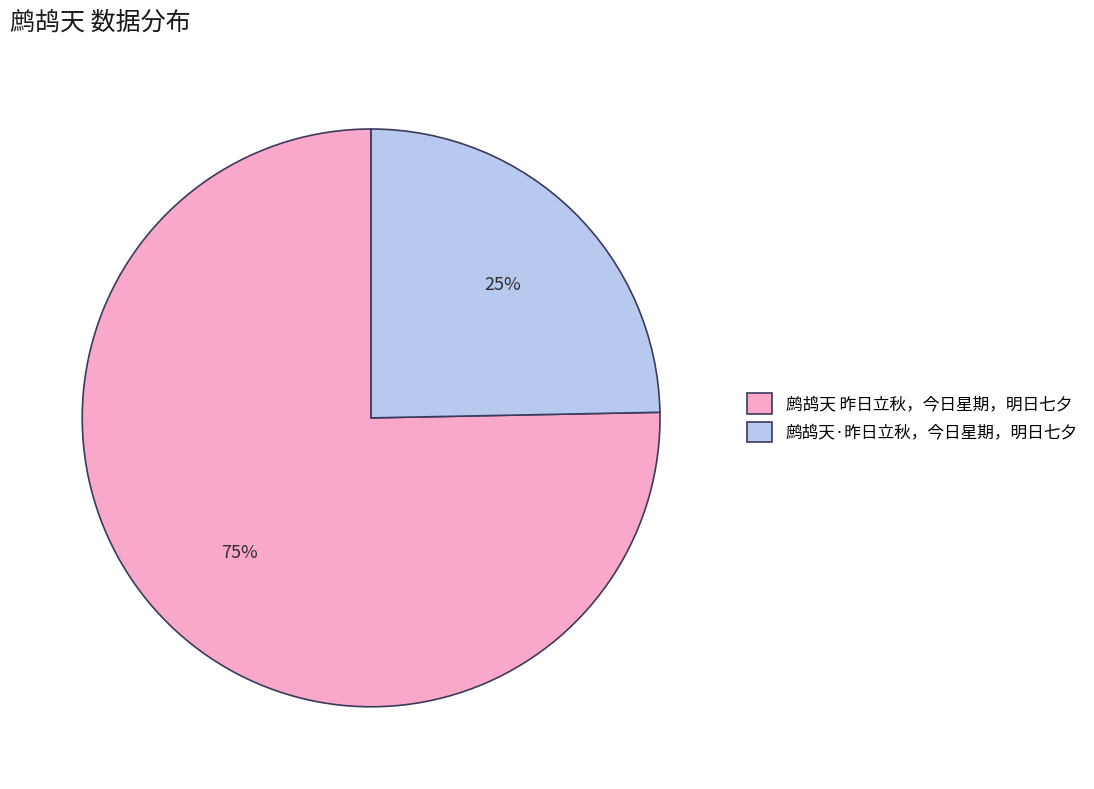

How many slices are in this pie chart?

2